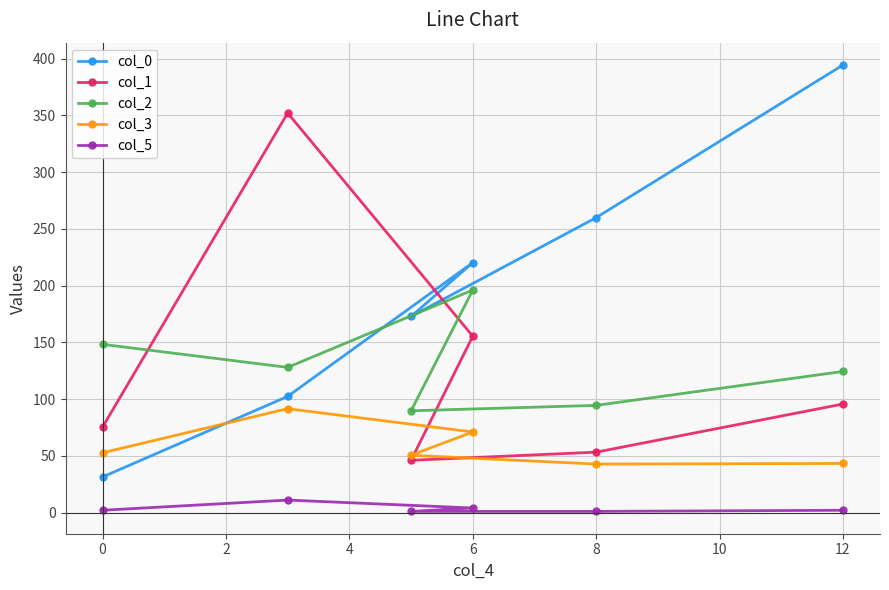

In col_3, how many points are lower than both neighbors (excluding endpoints)?

1